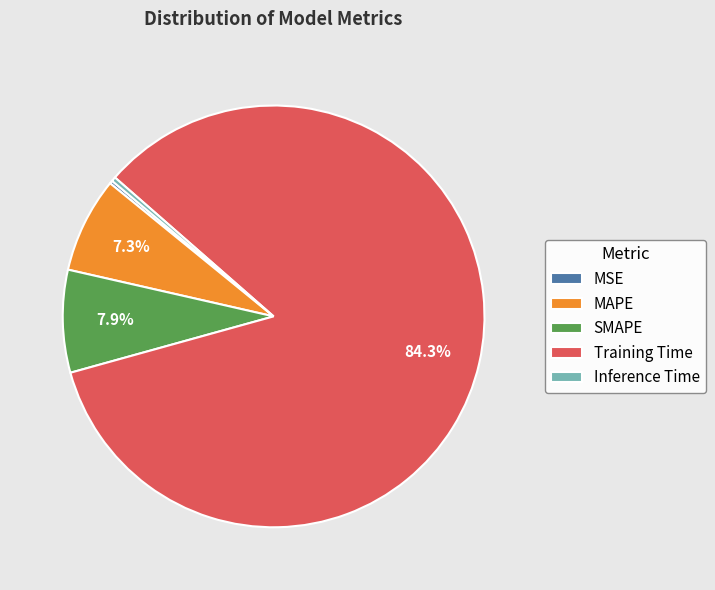

Does SMAPE account for over 50% of the chart?

No